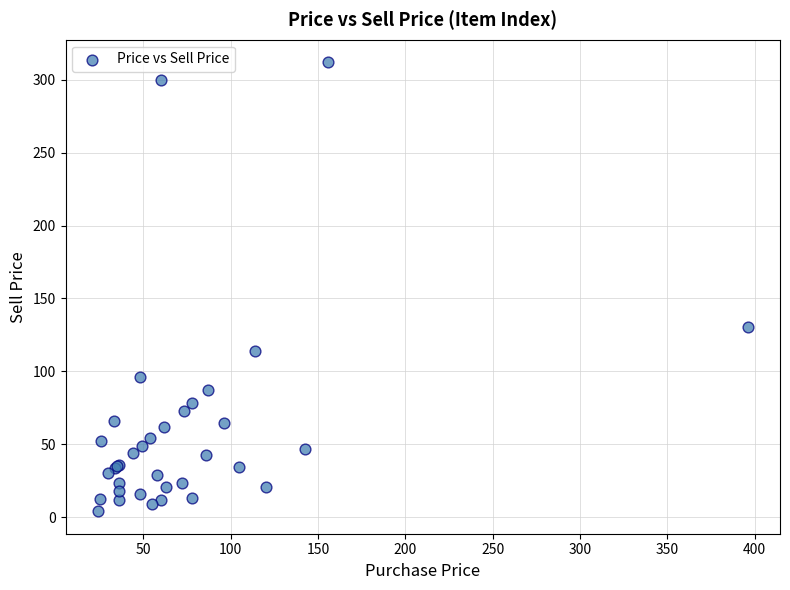

What Y value in the scatter plot is closest to 158?

130.7